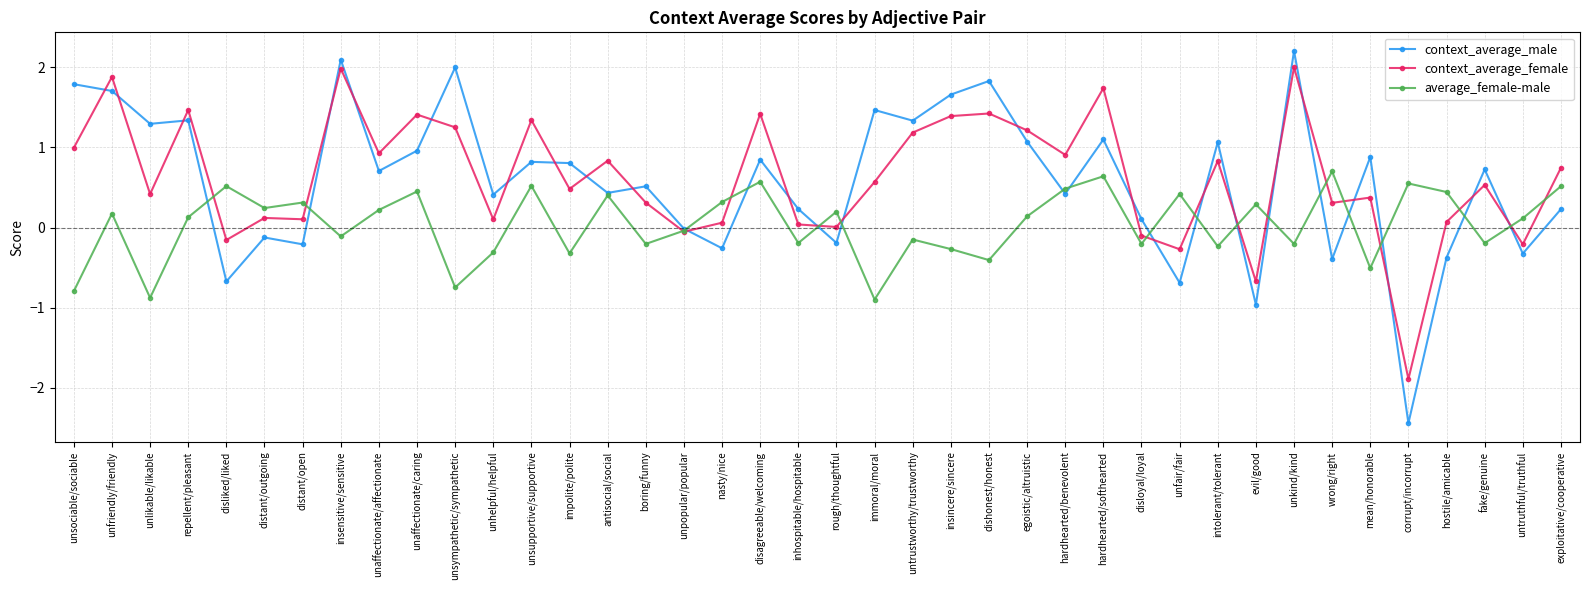

What position from the left is unfair/fair?

30